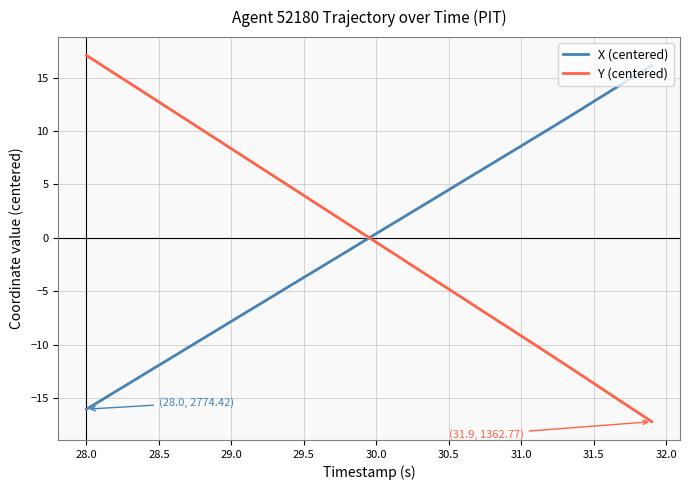

What is the minimum value shown in the chart?

-17.2